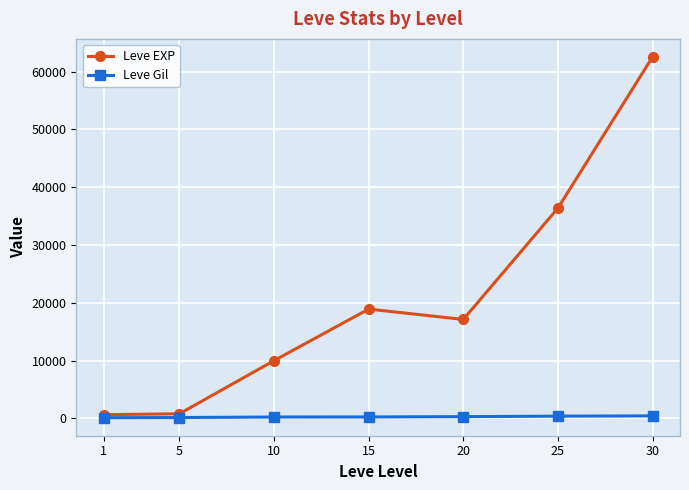

What is the sum of all Leve EXP values?

146390